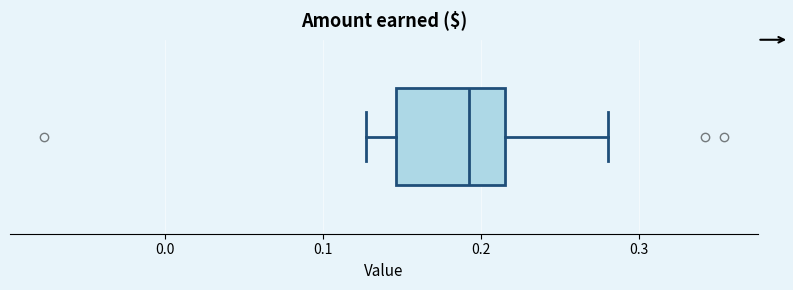

Transcribe this box plot: give where the median line is, the range the box spans, and where the two whiskers end, as read against the x-axis. The values are not printed on the chart, so give them approximately, as read against the axis.

median 0.19, box 0.15 to 0.22, whiskers 0.13 to 0.28